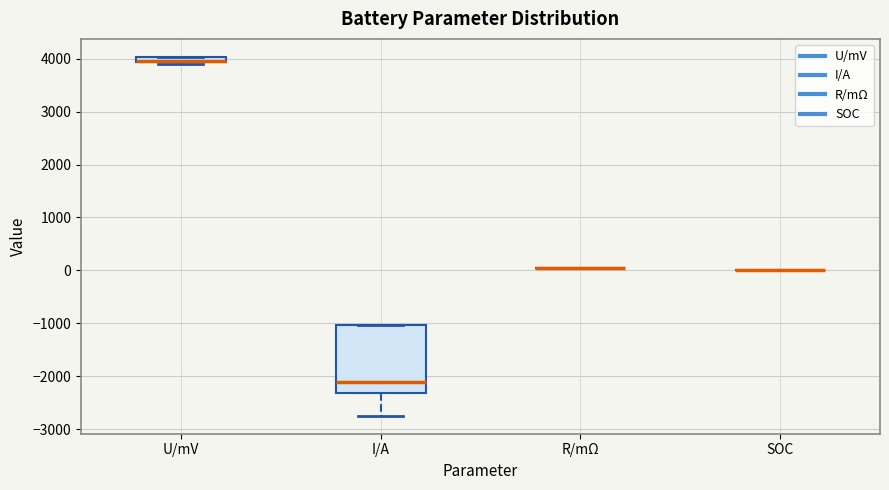

Which box is the tallest, from its lower edge to its upper edge?

I/A